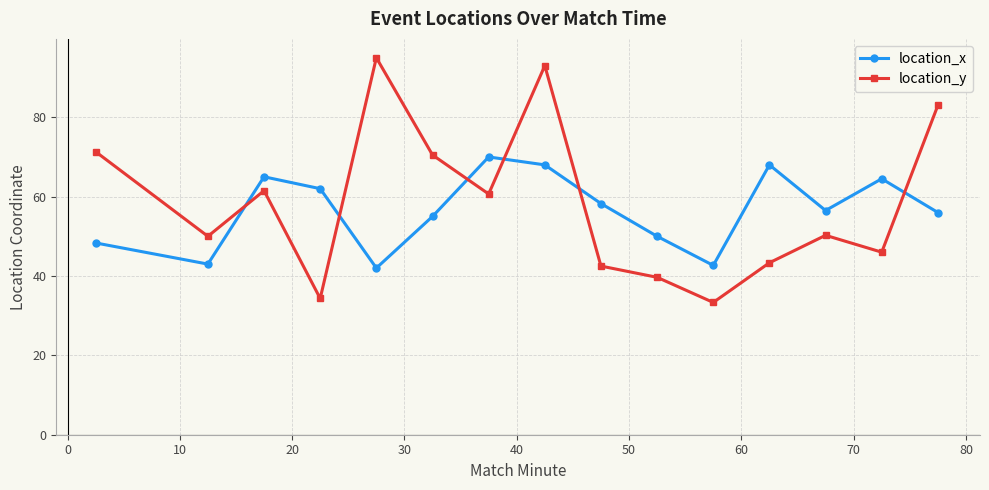

Which series has the widest spread of values?

location_y